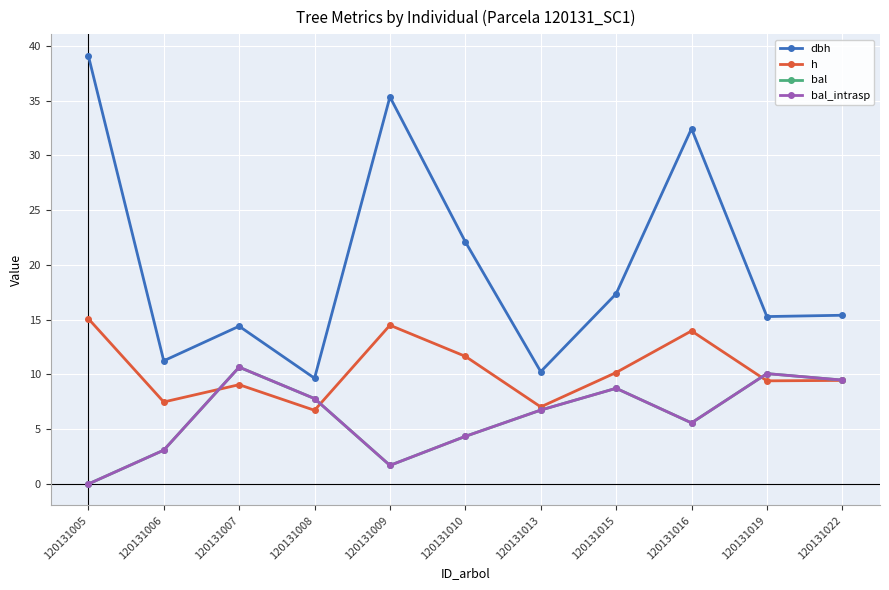

How many interior local peaks does the dbh series have?

3